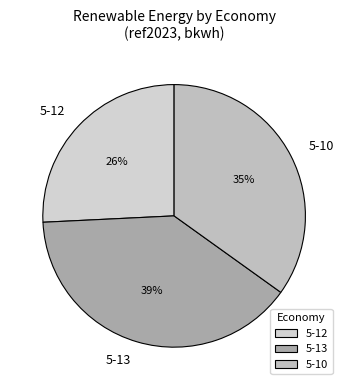

Is the sum of 5-12 and 5-10 greater than half?

Yes